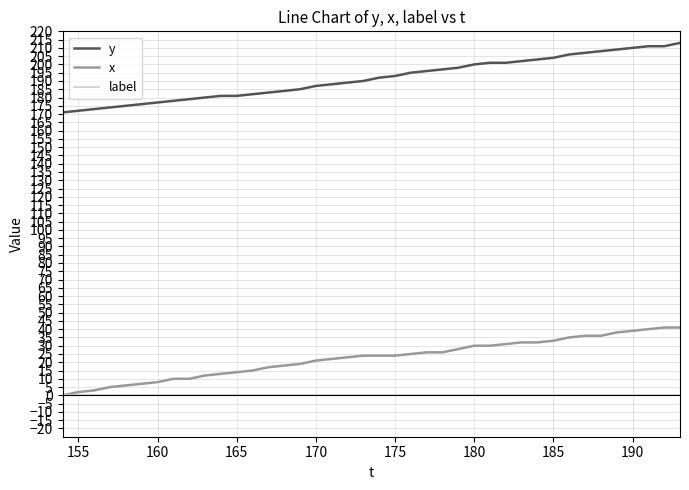

List the series in order of their peak value, lowest first.

label, x, y